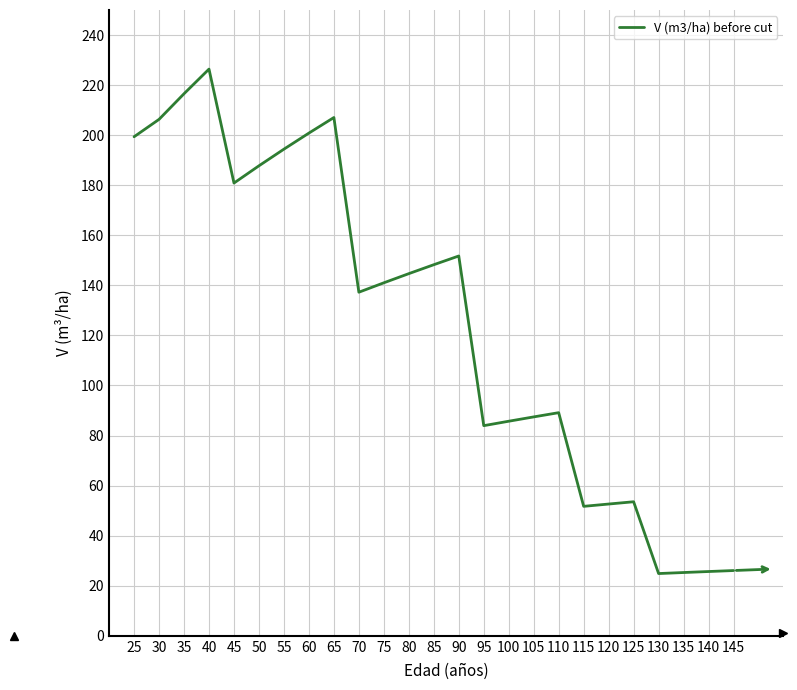

At which category does the data reach its first local valley?

45